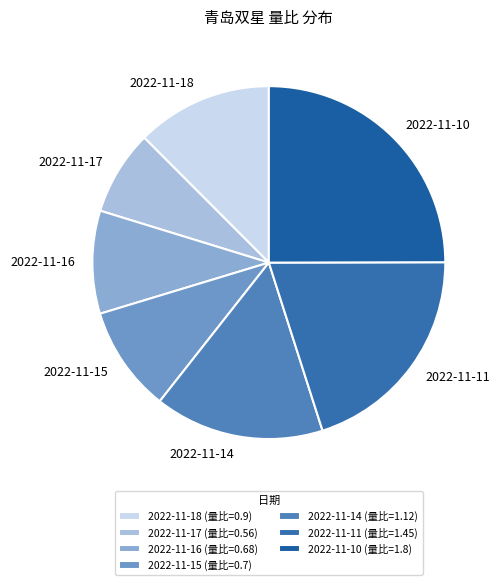

How many segments does this pie chart have?

7